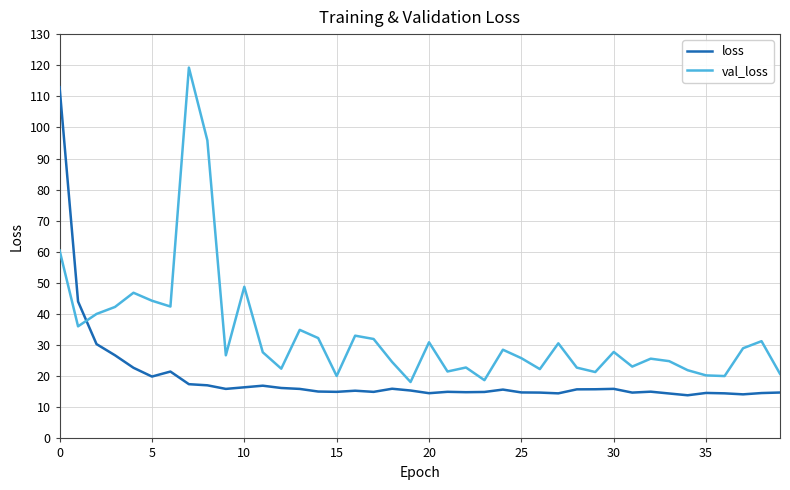

How many interior local valleys does the val_loss series have?

12